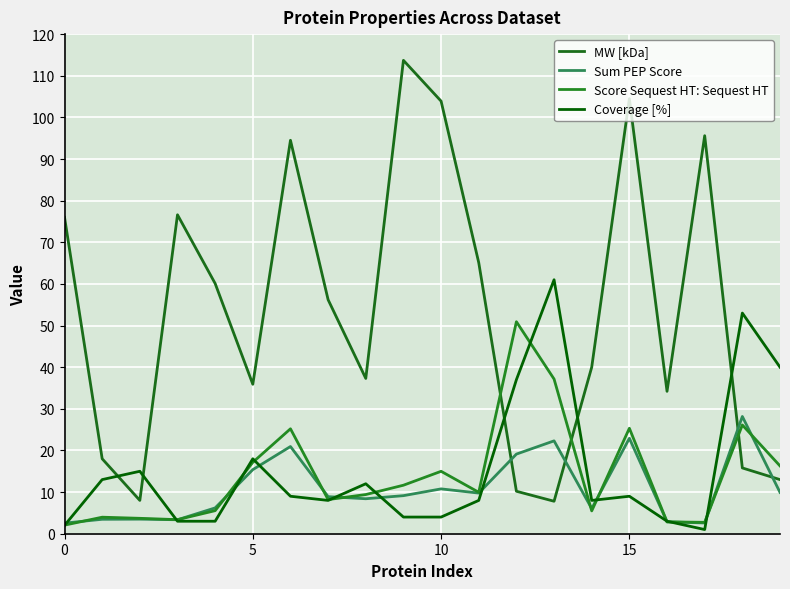

How many lines are shown in the chart?

4